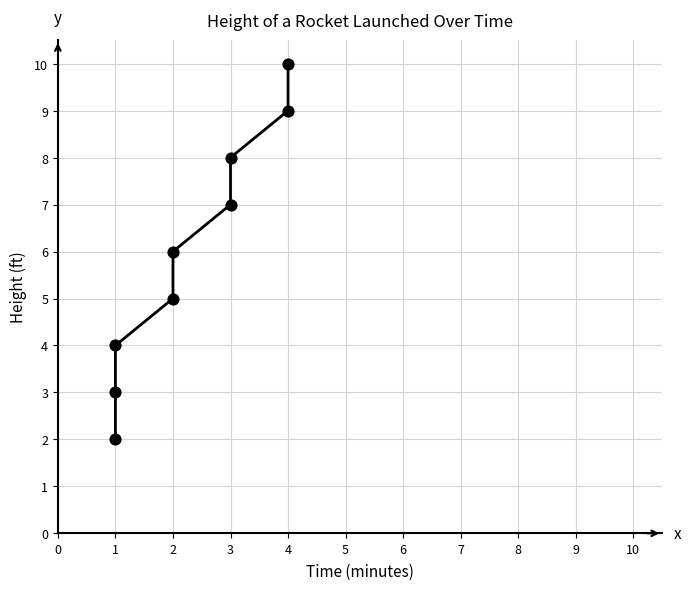

What is the range of X values (max minus min)?

3